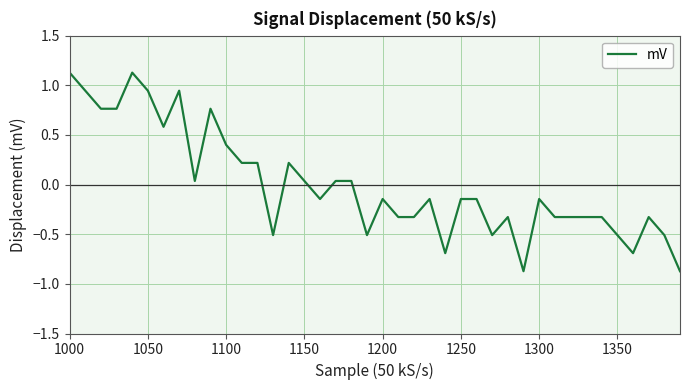

What is the minimum value shown in the chart?

-0.9